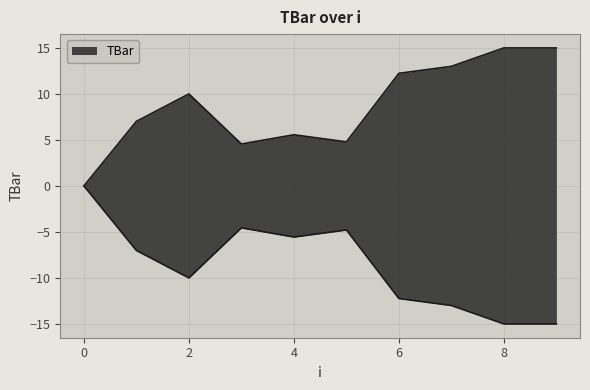

Rank the categories by value from highest to lowest.

8, 9, 7, 6, 2, 1, 4, 5, 3, 0